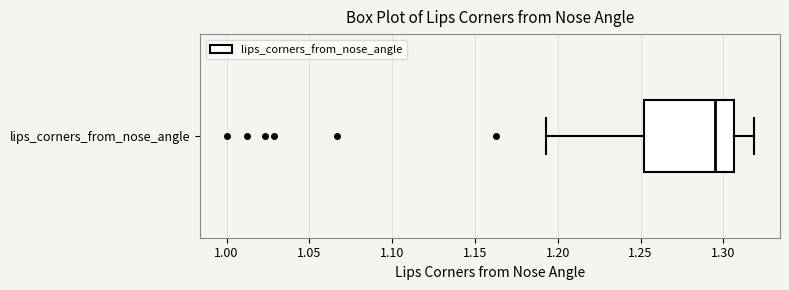

Where is the right edge of the box for lips_corners_from_nose_angle on the x-axis? The values are not printed on the chart, so give them approximately, as read against the axis.

1.305